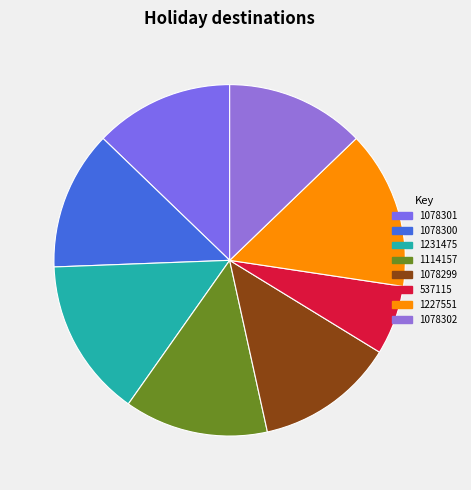

Is it true that 537115 is 6% of the pie?

True